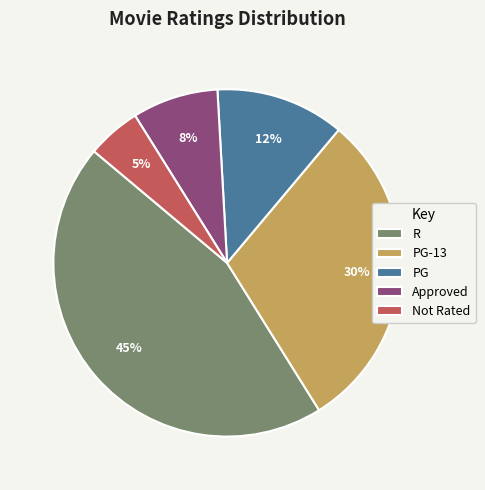

Between Approved and PG, which is larger?

PG